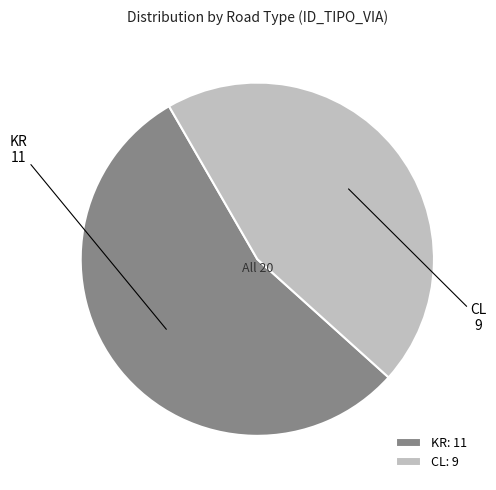

Is there a majority slice in this chart?

Yes